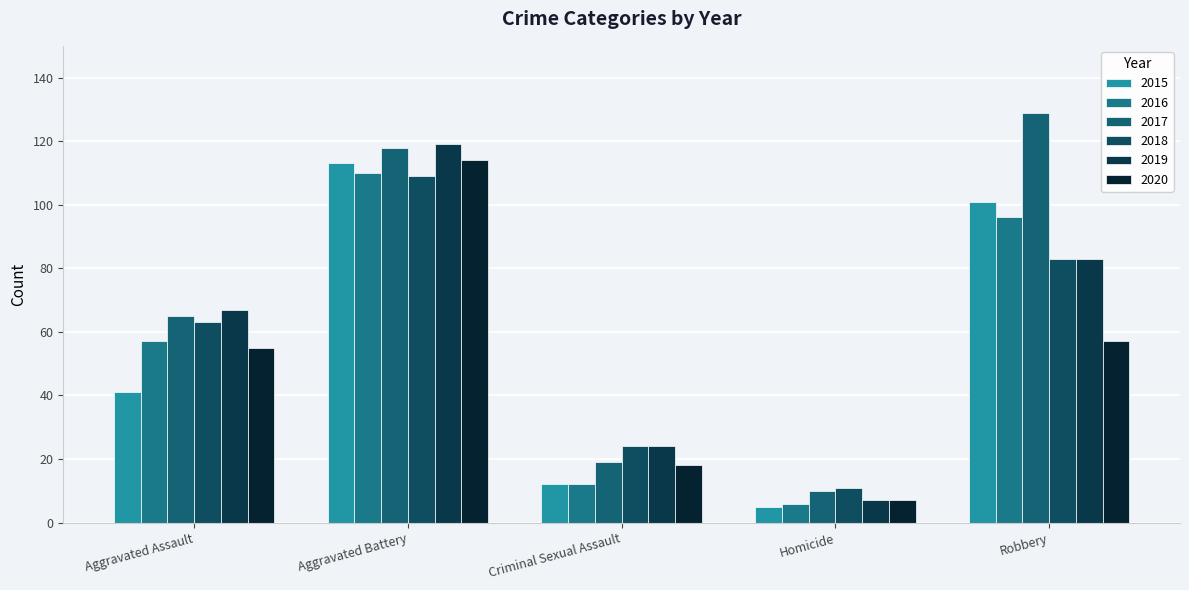

Where is 2015 nearest to the value 59?

Aggravated Assault